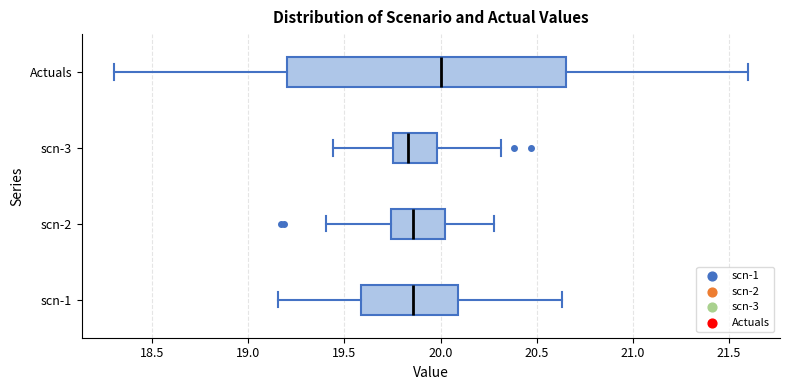

Reading bottom to top, read every box against the x-axis: the position of its median line, the range the box covers, and the ends of its whiskers. The values are not printed on the chart, so give them approximately, as read against the axis.

scn-1: median 19.85, box 19.60 to 20.10, whiskers 19.15 to 20.65
scn-2: median 19.85, box 19.75 to 20.00, whiskers 19.40 to 20.30
scn-3: median 19.85, box 19.75 to 20.00, whiskers 19.45 to 20.30
Actuals: median 20.00, box 19.20 to 20.65, whiskers 18.30 to 21.60